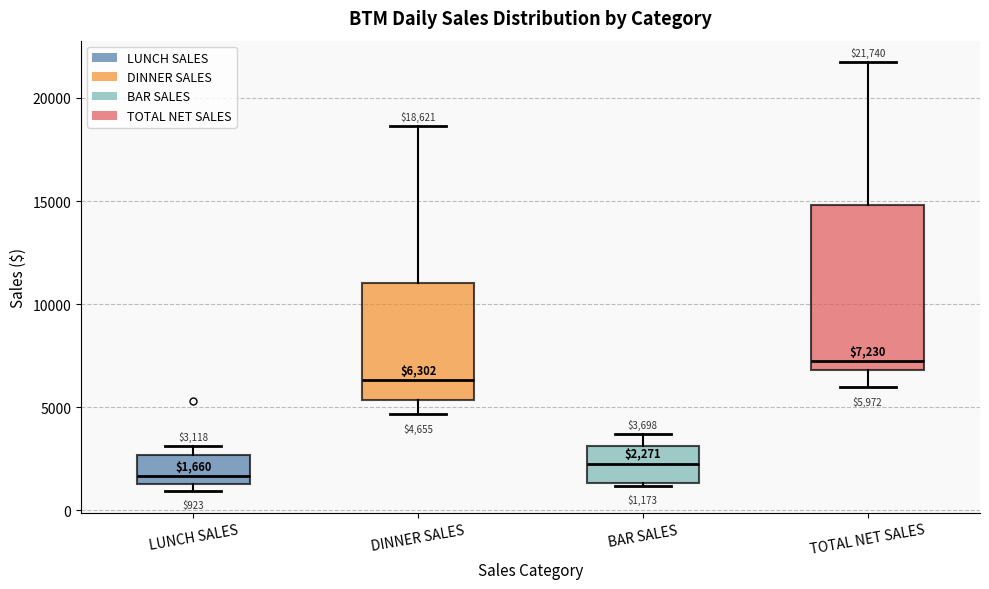

Comparing the boxes themselves (not the whiskers), which one is the tallest?

TOTAL NET SALES